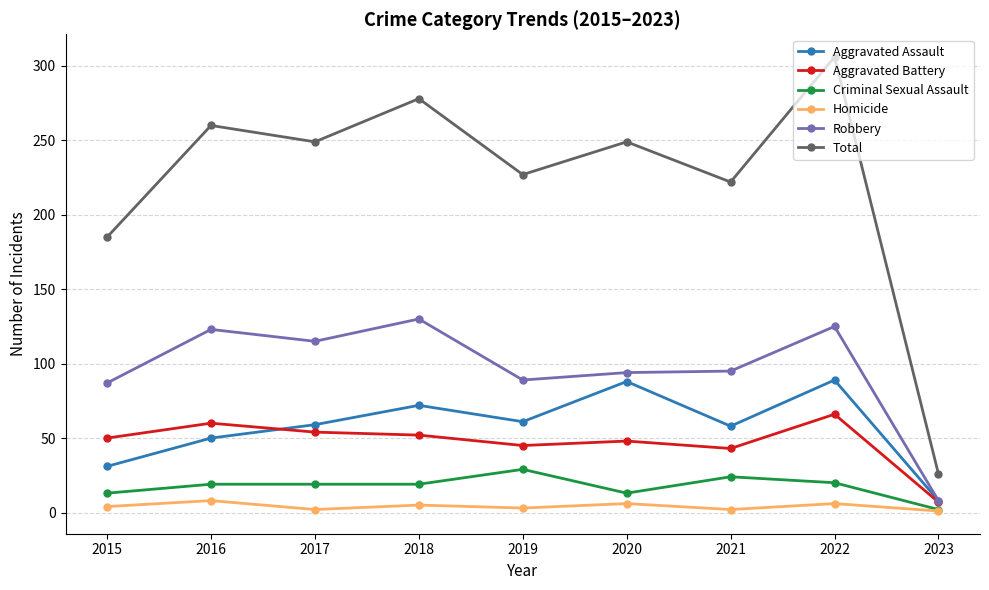

How many data points in Aggravated Battery are less than 50?

4